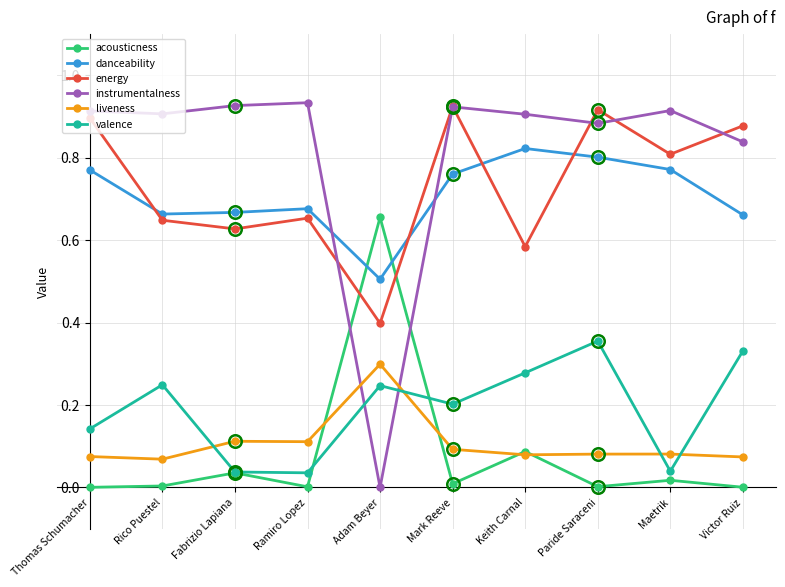

Between Rico Puestel and Fabrizio Lapiana, which series saw the biggest shift?

valence